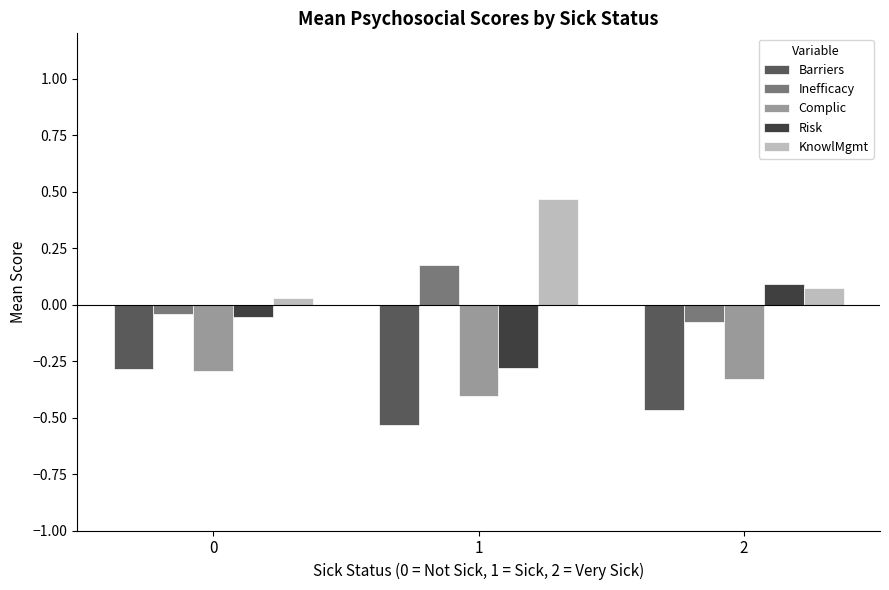

Rank the series at 1 from lowest to highest value.

Barriers, Complic, Risk, Inefficacy, KnowlMgmt